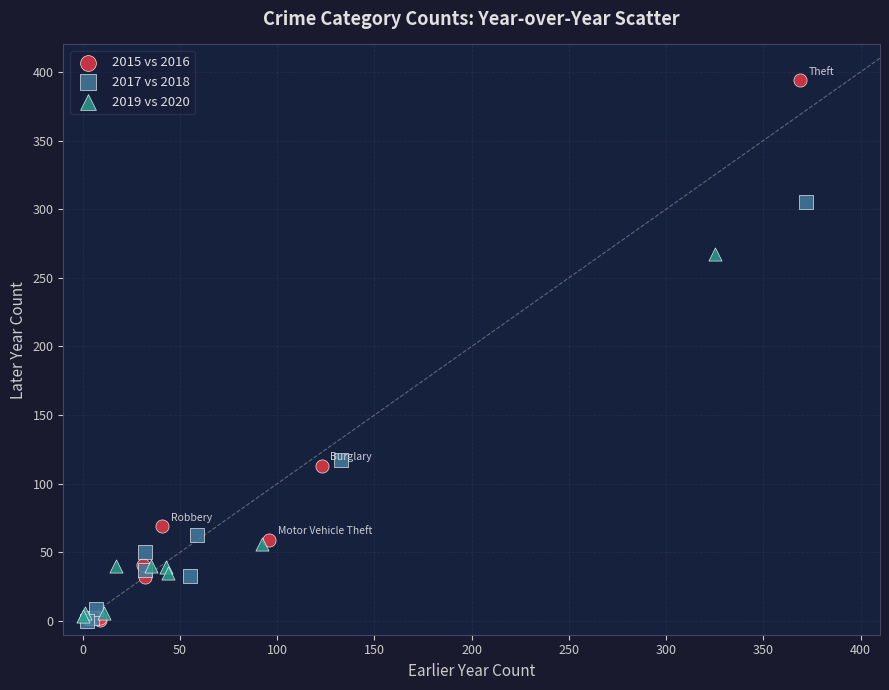

Which series reaches the maximum Y coordinate?

2015 vs 2016